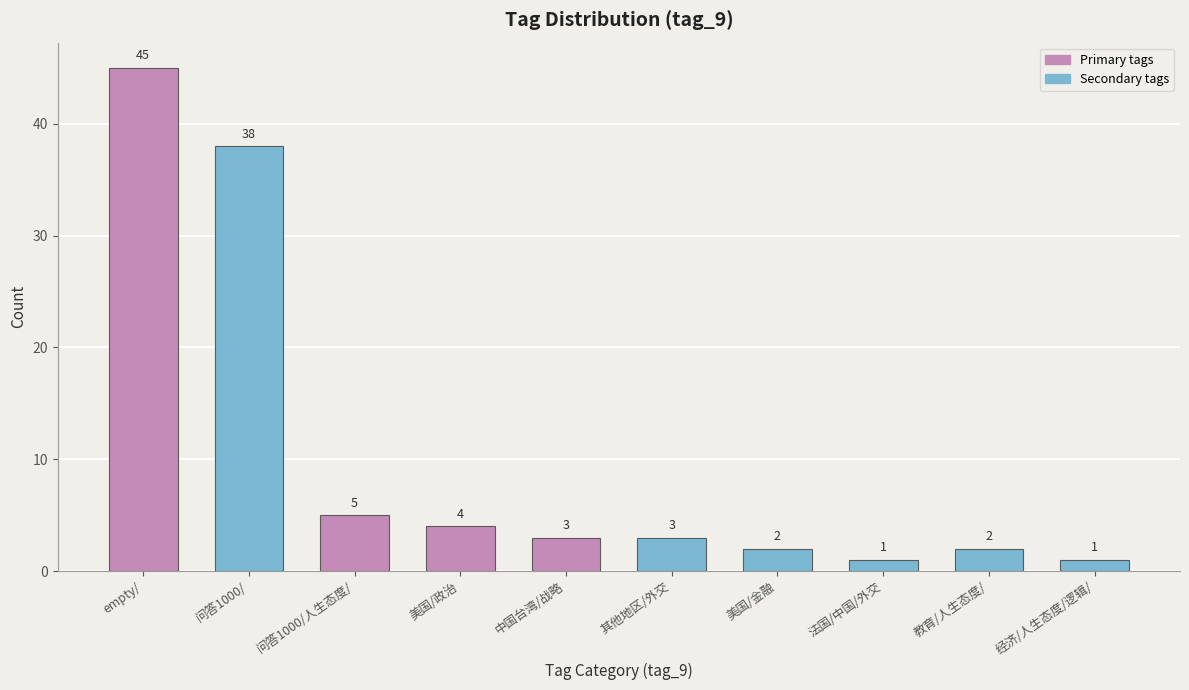

What is the label of the 10th bar from the right?

empty/